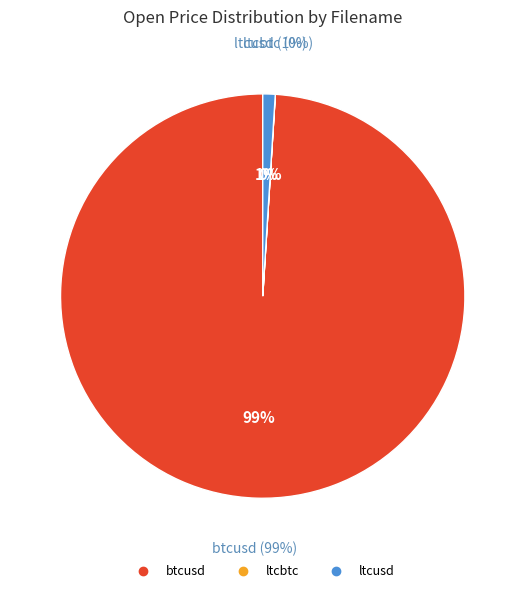

Which slice is the largest?

btcusd